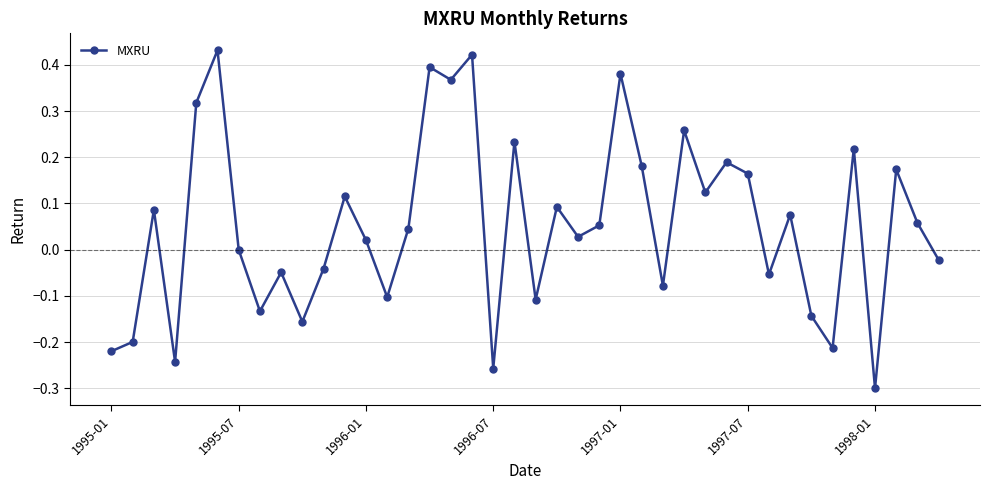

How many points are higher than both their immediate neighbors (excluding endpoints)?

14